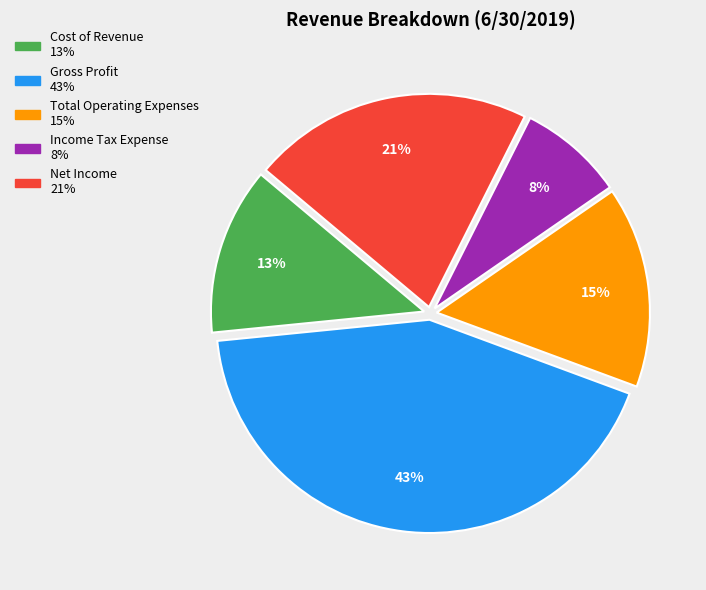

True or false: Income Tax Expense accounts for 22% of the total.

False